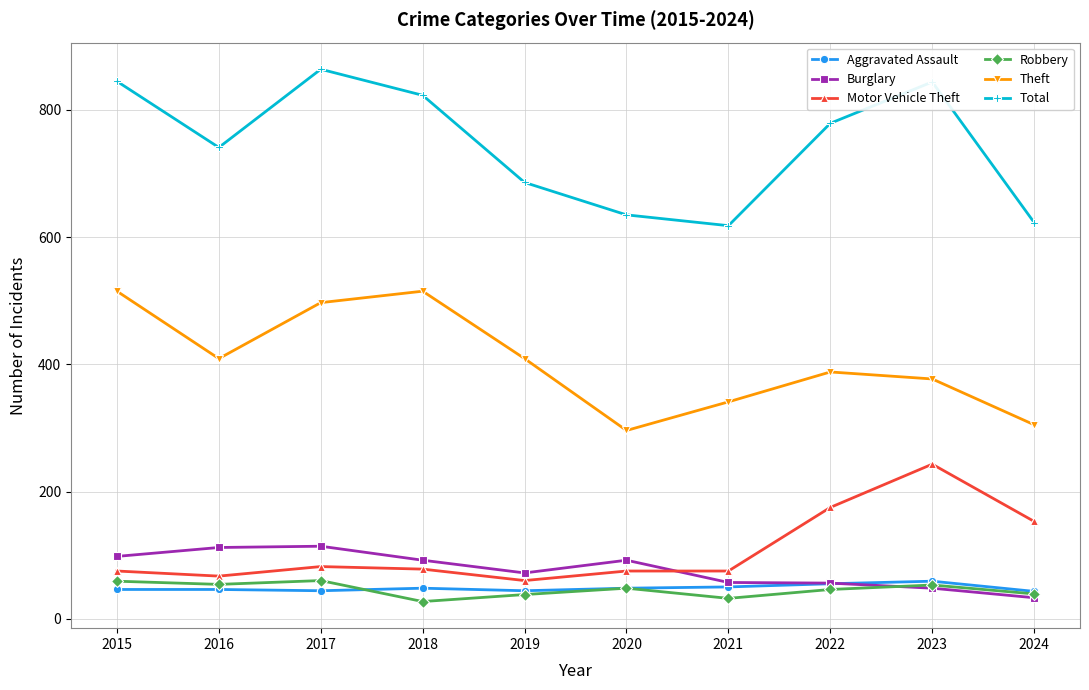

Which series changed the most between 2016 and 2023?

Motor Vehicle Theft